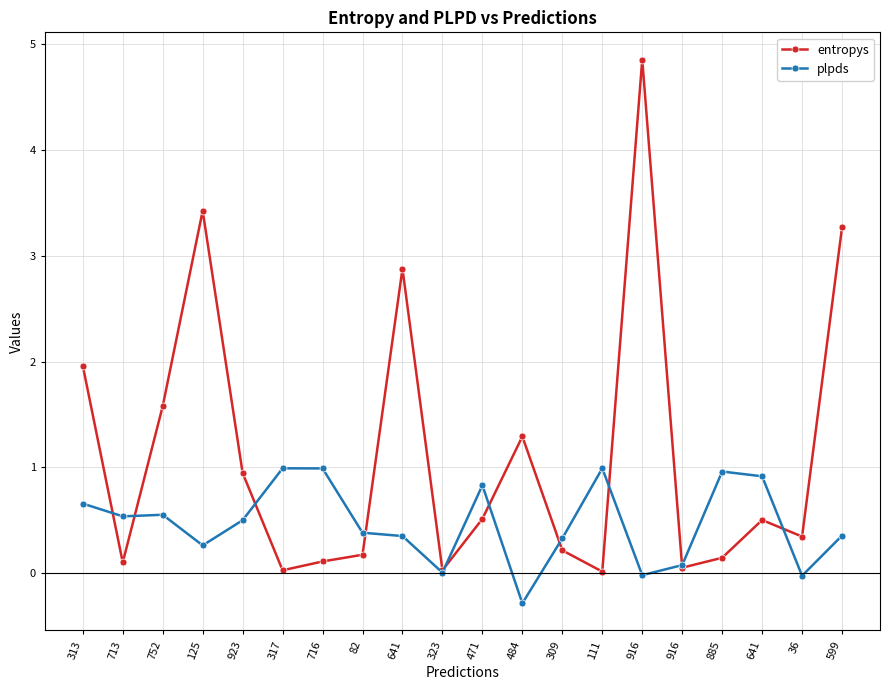

At which label is plpds closest to 0?

323